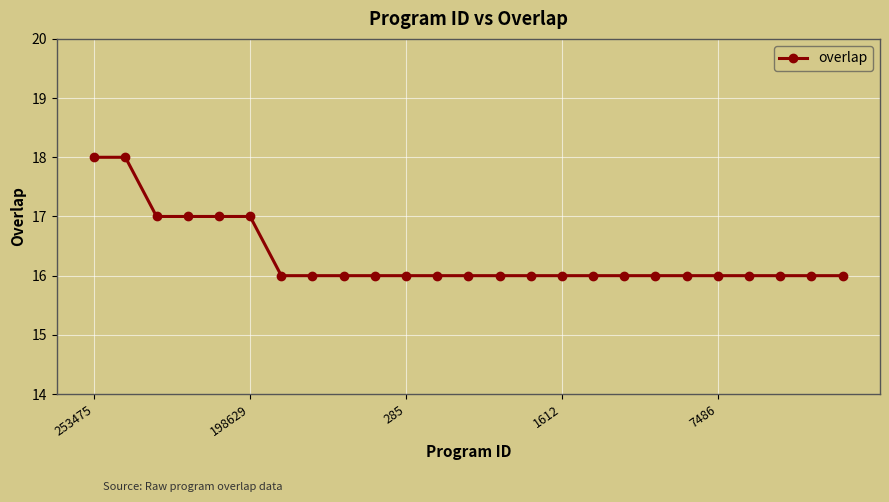

What is the sum of all values?

408